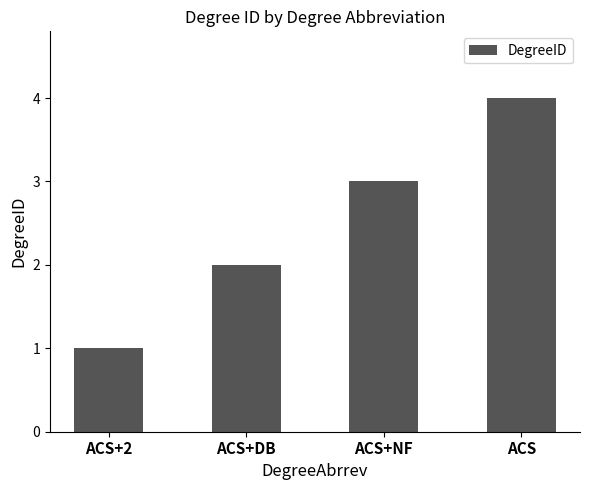

At which category does the chart reach its minimum across all series?

ACS+2